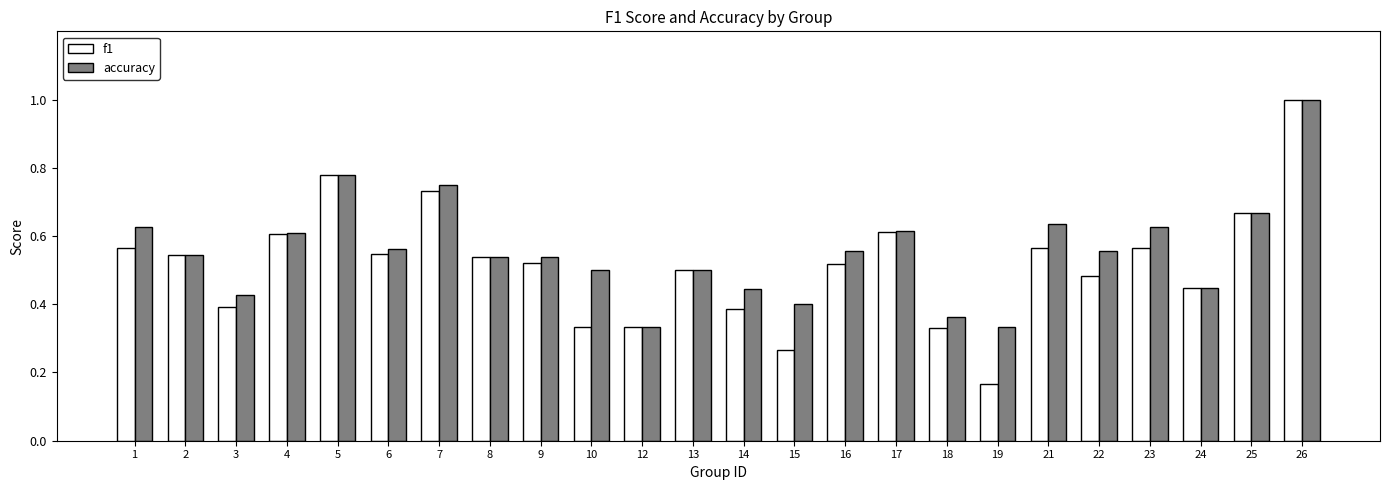

At how many categories does at least one series exceed 0?

24